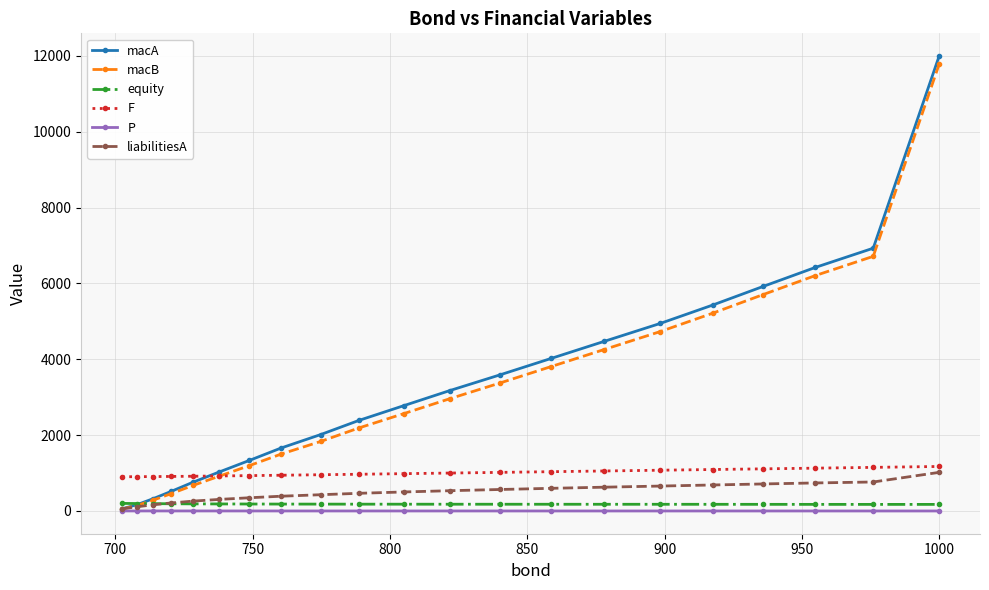

Which series has the largest range (max minus min)?

macA